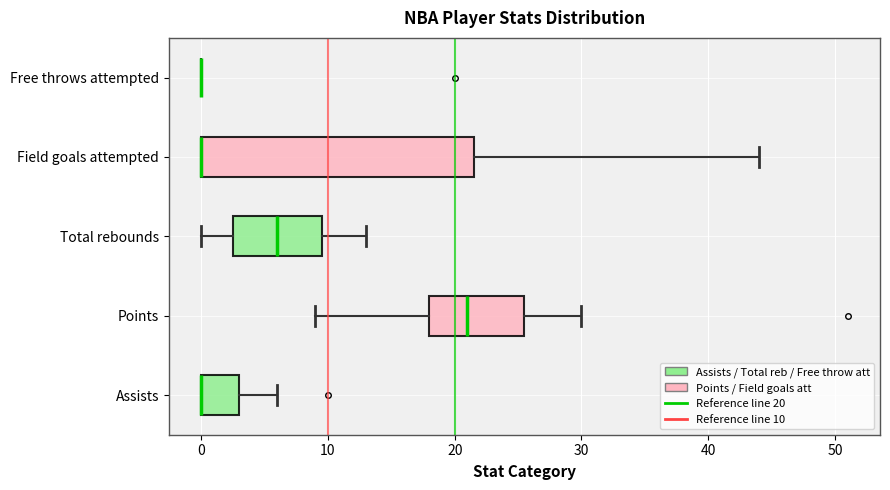

Reading bottom to top, transcribe this box plot: for each box, give where its median line is, the range the box spans, and where its two whiskers end, as read against the x-axis. The values are not printed on the chart, so give them approximately, as read against the axis.

Assists: median 0 (drawn on the box's left edge), box 0 to 3, whiskers 0 to 6
Points: median 21, box 18 to 26, whiskers 9 to 30
Total rebounds: median 6, box 3 to 10, whiskers 0 to 13
Field goals attempted: median 0 (drawn on the box's left edge), box 0 to 22, whiskers 0 to 44
Free throws attempted: box collapsed to a line at 0, whiskers 0 to 0